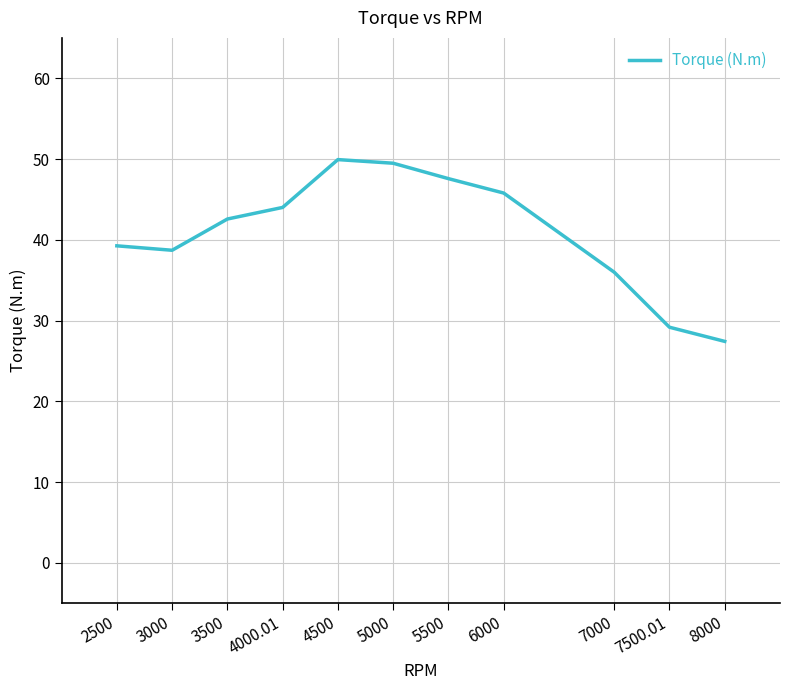

What is the average value?

40.9